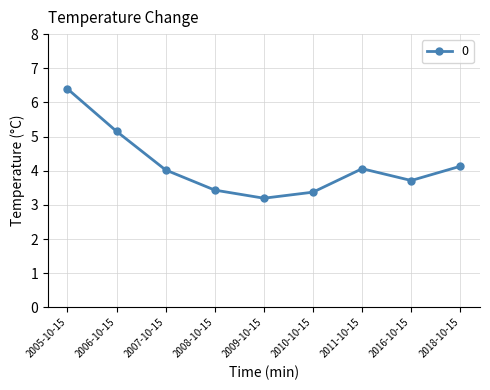

Count the number of values greater than 4.

5